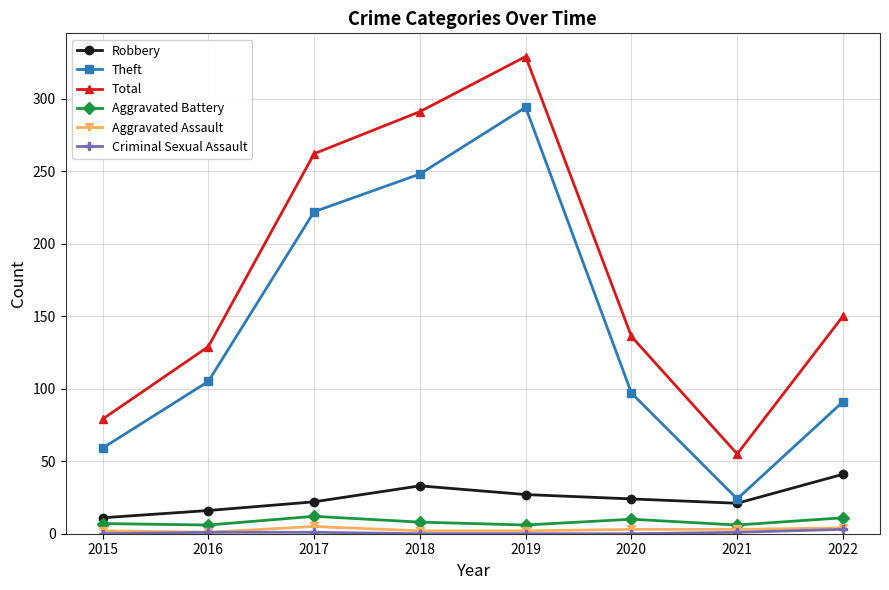

What is the total value across all series at 2016?

258